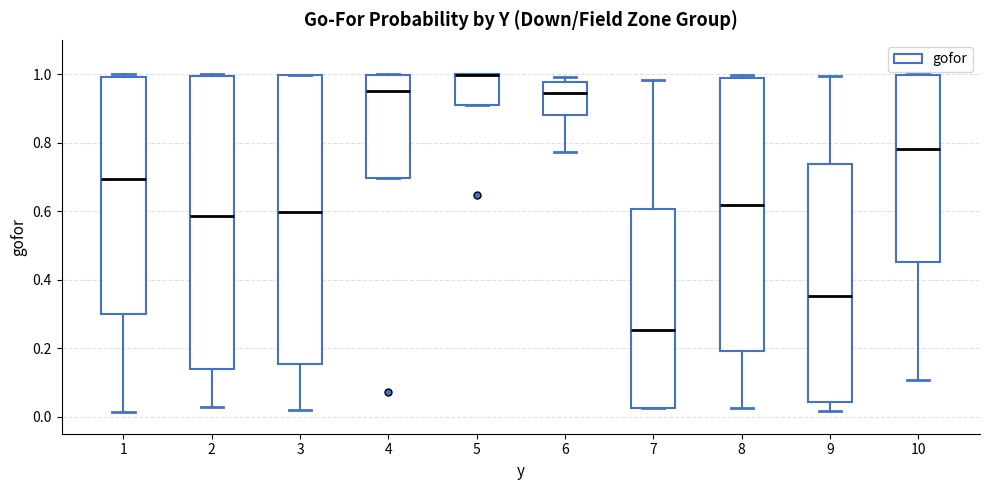

Where does the median line of the box at x = 2 sit on the y-axis? The values are not printed on the chart, so give them approximately, as read against the axis.

0.58